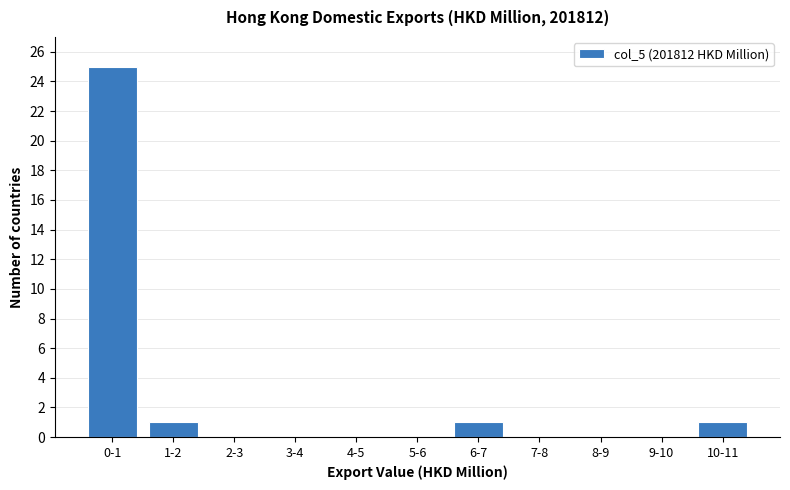

Reading left to right, transcribe all the data shown in this chart.

0-1=25	1-2=1	2-3=0	3-4=0	4-5=0	5-6=0	6-7=1	7-8=0	8-9=0	9-10=0	10-11=1